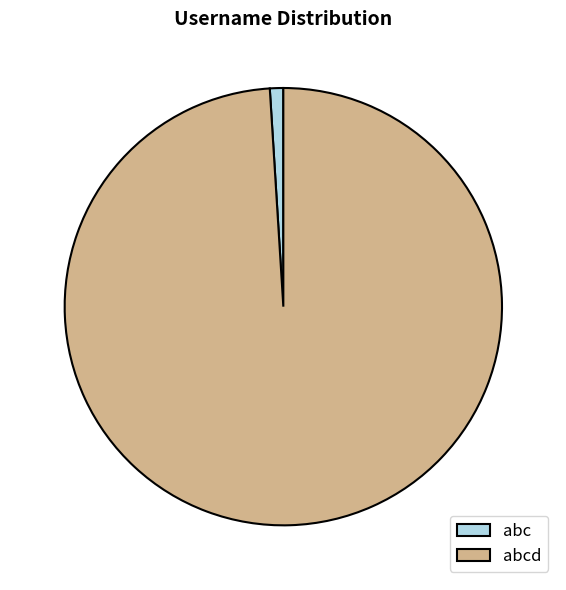

What is the largest slice in the pie chart?

abcd